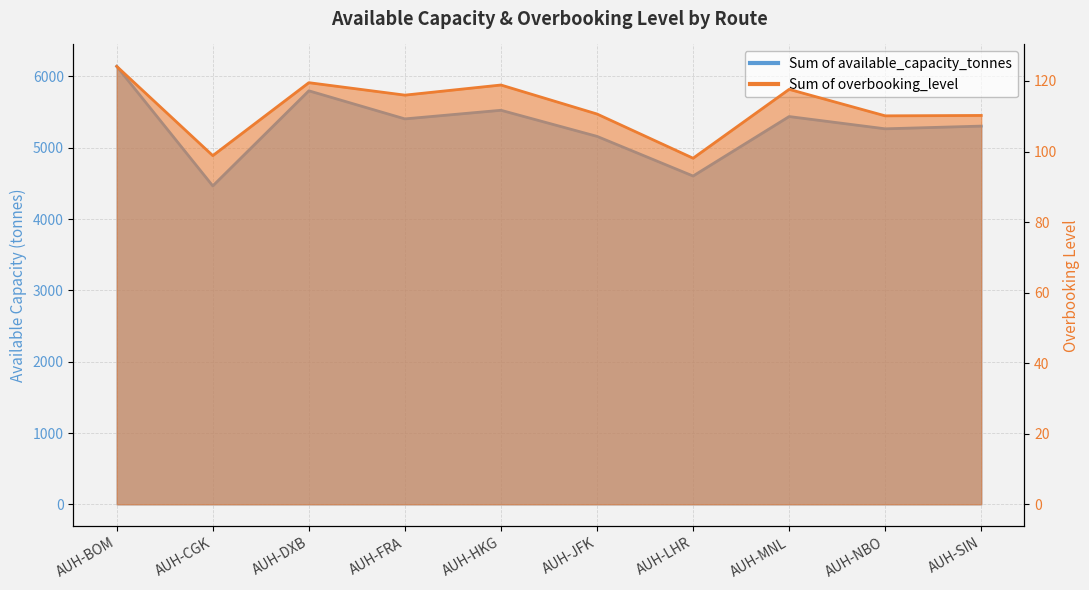

What is the difference between the maximum and minimum values?

1677